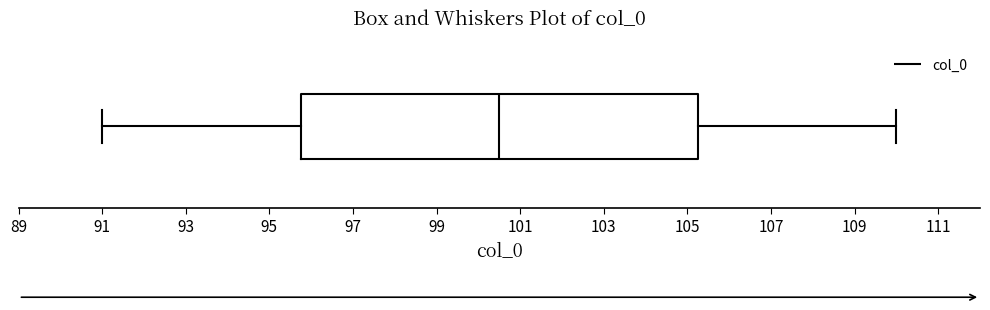

Read this box plot against the x-axis: the position of the median line, the range covered by the box, and the ends of both whiskers. The values are not printed on the chart, so give them approximately, as read against the axis.

median 100.6, box 95.8 to 105.2, whiskers 91.0 to 110.0